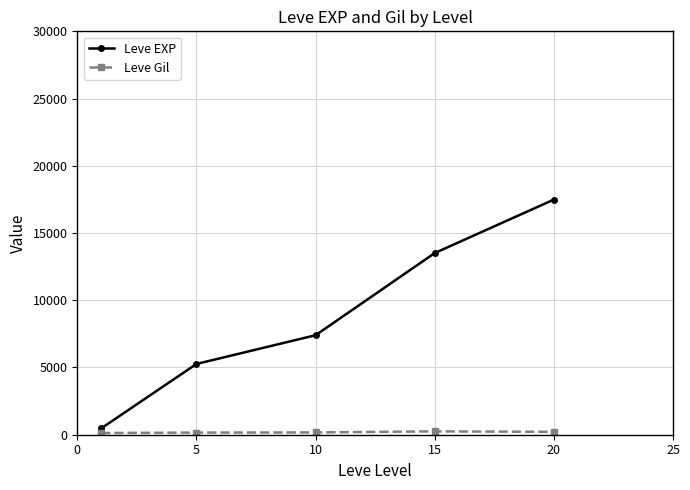

What is the value of the Leve EXP point at the 3rd from the left?

7400.0